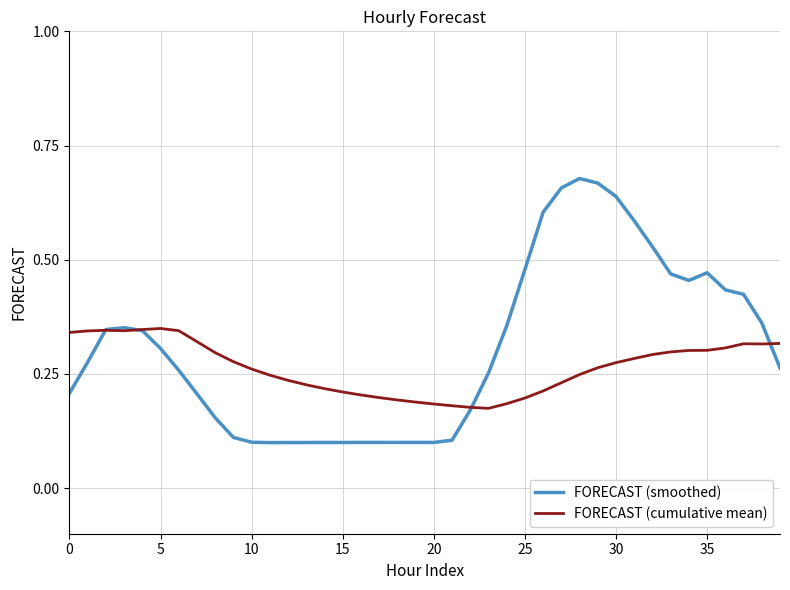

True or false: FORECAST (smoothed) has more than 2 points higher than both neighbors.

True